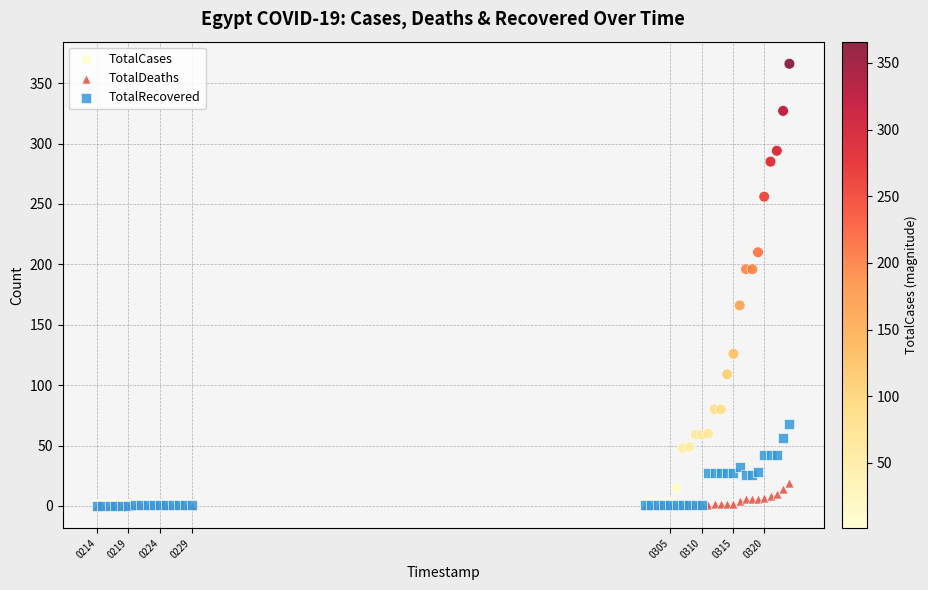

What are all the series names shown in the legend?

TotalCases, TotalDeaths, TotalRecovered